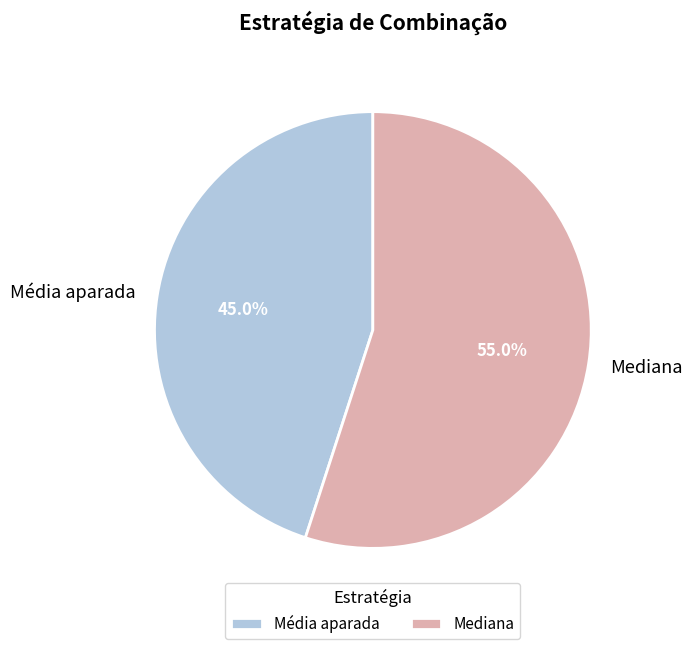

To the nearest percent, what portion does Média aparada represent?

45%